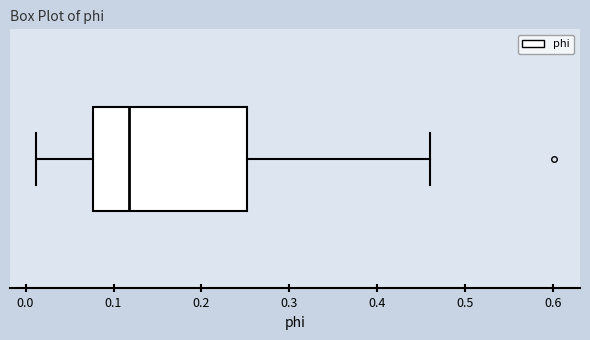

Where does the left whisker of the box end on the x-axis? The values are not printed on the chart, so give them approximately, as read against the axis.

0.01